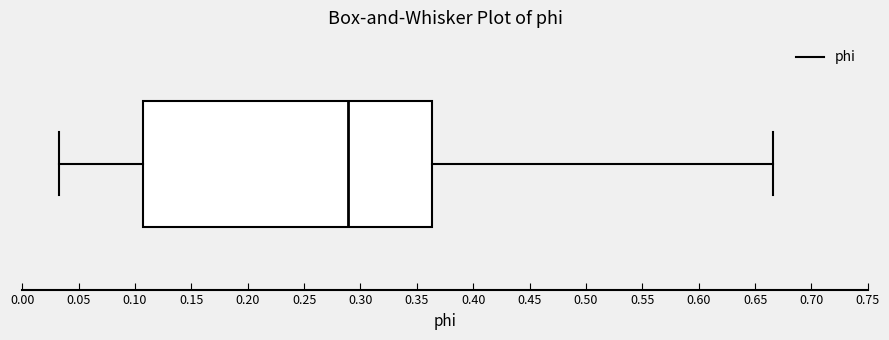

Read this box plot against the x-axis: the position of the median line, the range covered by the box, and the ends of both whiskers. The values are not printed on the chart, so give them approximately, as read against the axis.

median 0.290, box 0.105 to 0.365, whiskers 0.035 to 0.665